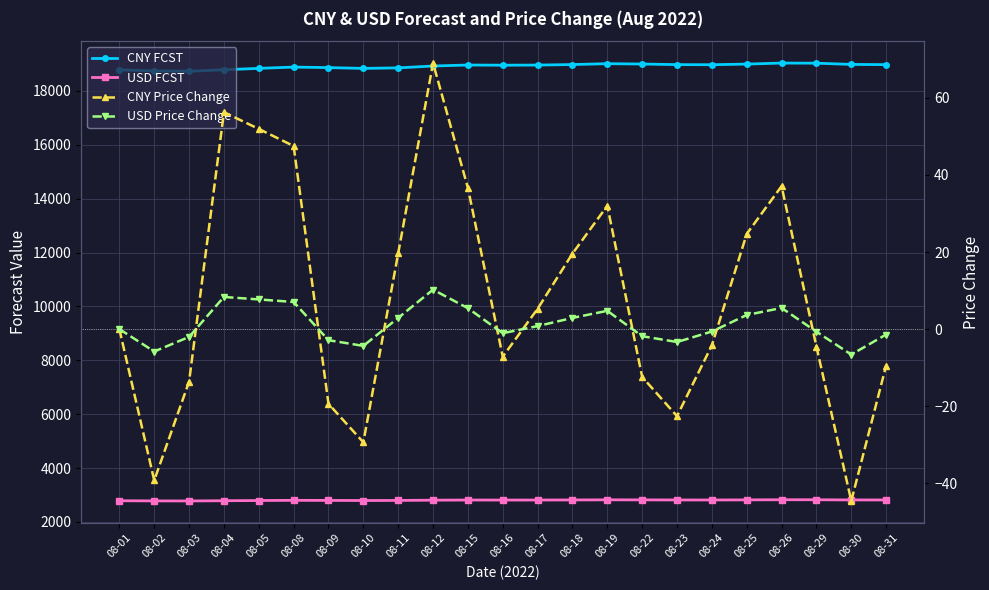

Reading left to right, what are all the values shown in this chart?

CNY FCST: 08-01=18785.1	08-02=18745.9	08-03=18732.2	08-04=18788.5	08-05=18840.4	08-08=18887.9	08-09=18868.5	08-10=18839.2	08-11=18858.8	08-12=18927.8	08-15=18964.5	08-16=18957.3	08-17=18962.6	08-18=18982.2	08-19=19014.2	08-22=19001.8	08-23=18979.2	08-24=18975.0	08-25=18999.7	08-26=19036.7	08-29=19032.2	08-30=18987.6	08-31=18978.2
USD FCST: 08-01=2784.4	08-02=2778.6	08-03=2776.6	08-04=2784.9	08-05=2792.6	08-08=2799.6	08-09=2796.8	08-10=2792.4	08-11=2795.3	08-12=2805.6	08-15=2811.0	08-16=2809.9	08-17=2810.7	08-18=2813.6	08-19=2818.3	08-22=2816.5	08-23=2813.2	08-24=2812.5	08-25=2816.2	08-26=2821.7	08-29=2821.0	08-30=2814.4	08-31=2813.0
CNY Price Change: 08-01=0.0	08-02=-39.2	08-03=-13.6	08-04=56.3	08-05=51.9	08-08=47.5	08-09=-19.4	08-10=-29.4	08-11=19.6	08-12=69.0	08-15=36.6	08-16=-7.1	08-17=5.3	08-18=19.6	08-19=32.0	08-22=-12.4	08-23=-22.6	08-24=-4.2	08-25=24.7	08-26=37.1	08-29=-4.5	08-30=-44.6	08-31=-9.4
USD Price Change: 08-01=0.0	08-02=-5.8	08-03=-2.0	08-04=8.3	08-05=7.7	08-08=7.0	08-09=-2.9	08-10=-4.4	08-11=2.9	08-12=10.2	08-15=5.4	08-16=-1.1	08-17=0.8	08-18=2.9	08-19=4.7	08-22=-1.8	08-23=-3.3	08-24=-0.6	08-25=3.7	08-26=5.5	08-29=-0.7	08-30=-6.6	08-31=-1.4